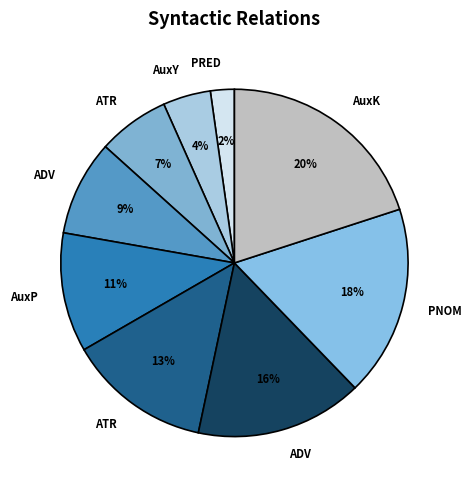

Count the number of slices in the pie.

9